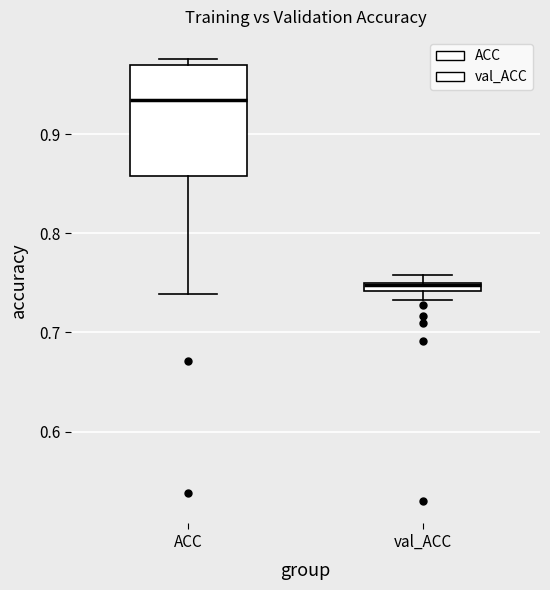

Which box's median line is the highest?

ACC